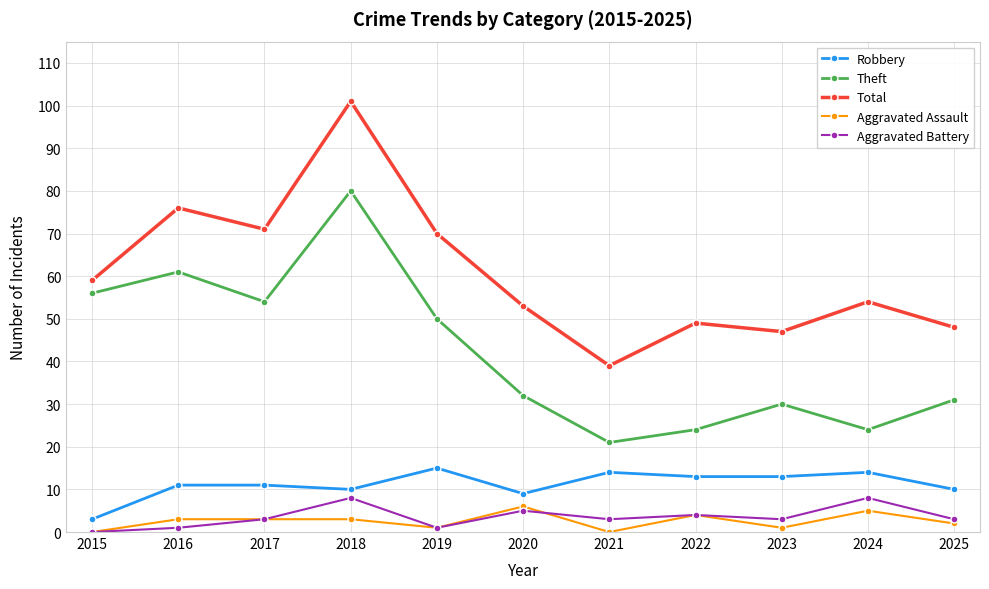

At which category is the sum across all series the highest?

2018